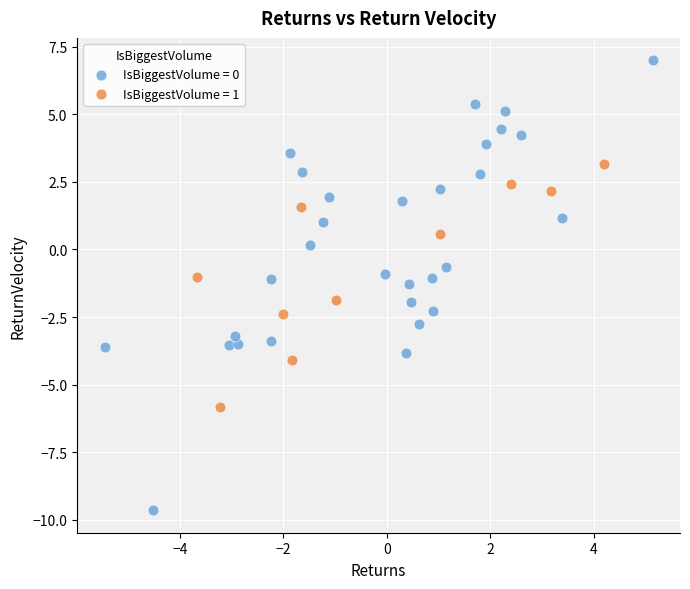

What are all the series names shown in the legend?

IsBiggestVolume = 0, IsBiggestVolume = 1